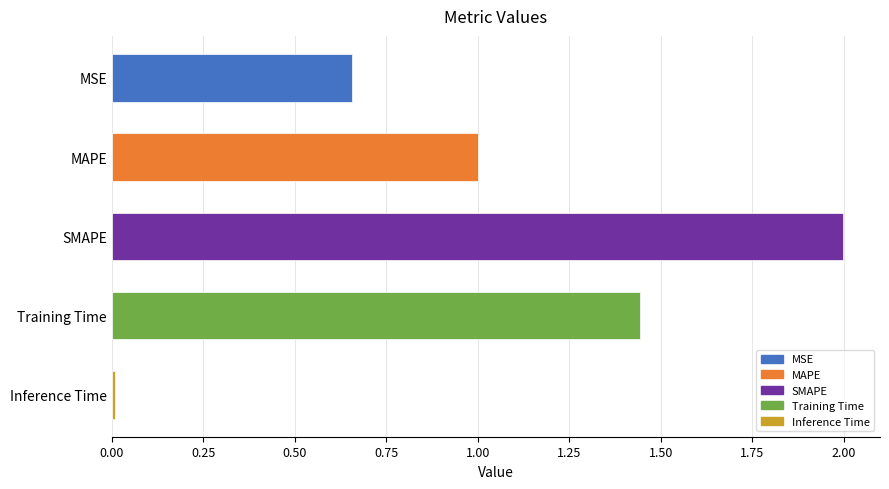

What is the sum of all values?

5.1